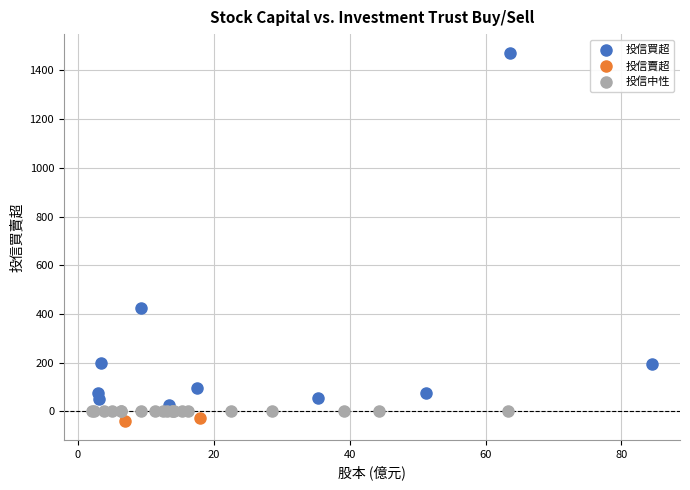

Which series contains the highest Y value?

投信買超